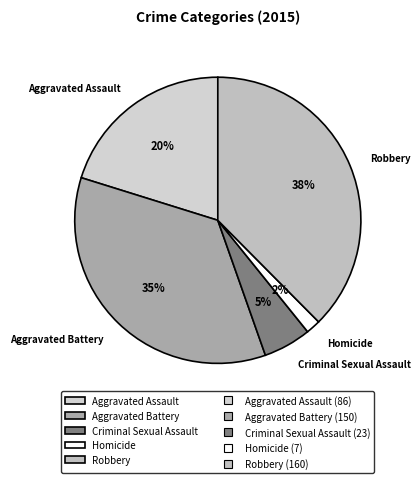

True or false: Criminal Sexual Assault accounts for 5% of the total.

True